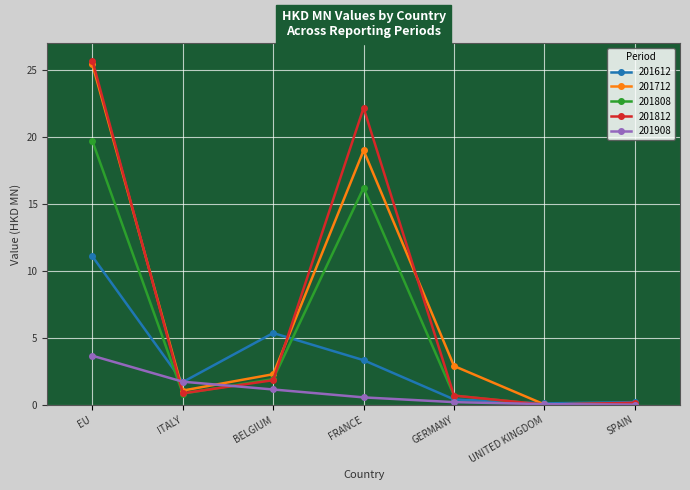

At which category is the sum across all series the highest?

EU